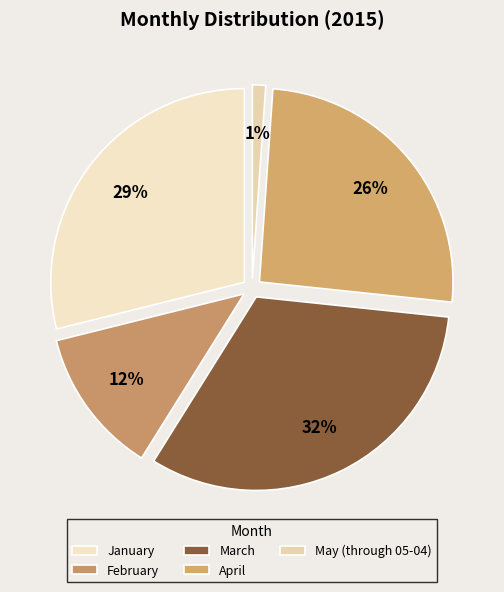

Does April account for over 50% of the chart?

No